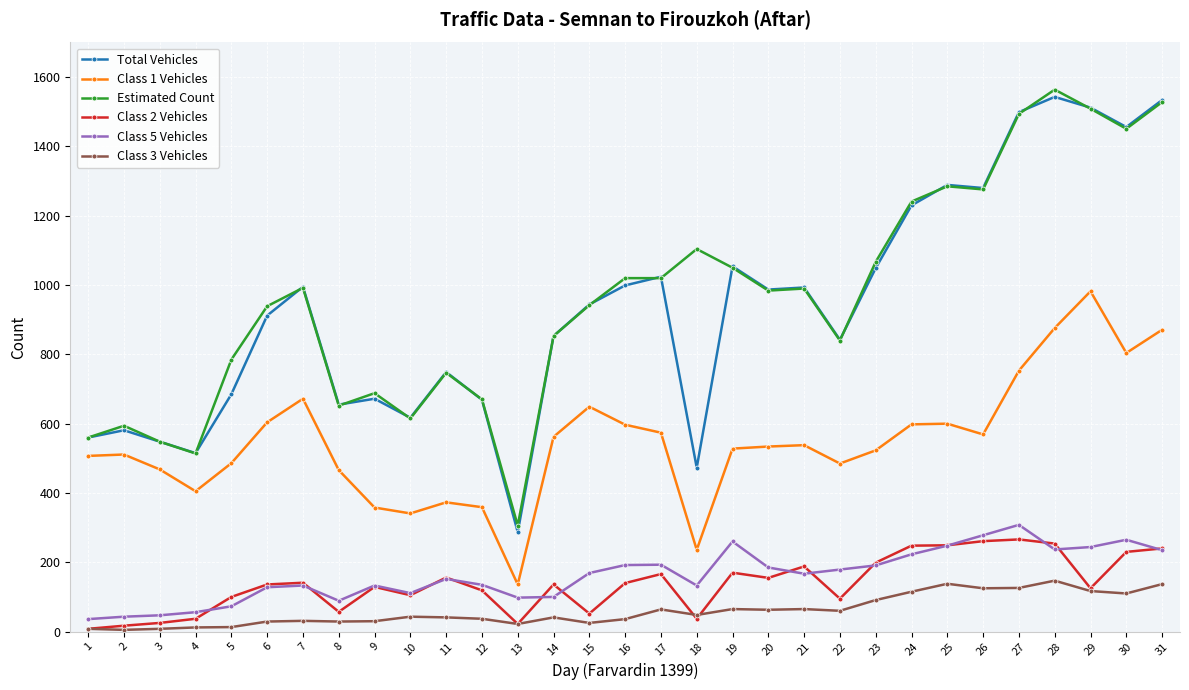

True or false: Total Vehicles has more than 2 points higher than both neighbors.

True